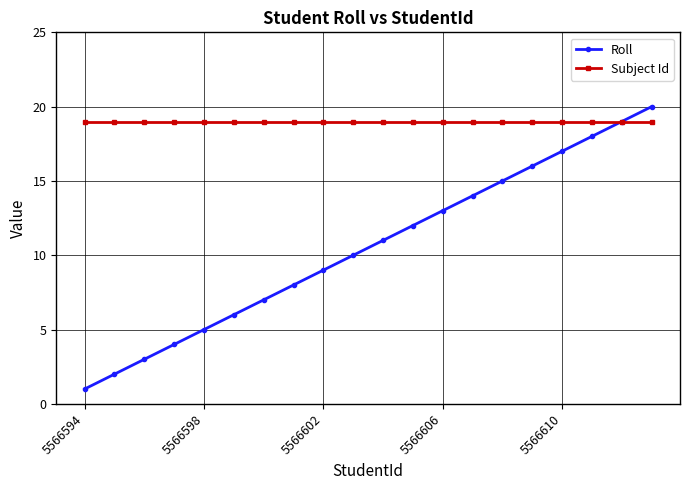

Which series has the largest total across all categories?

Subject Id